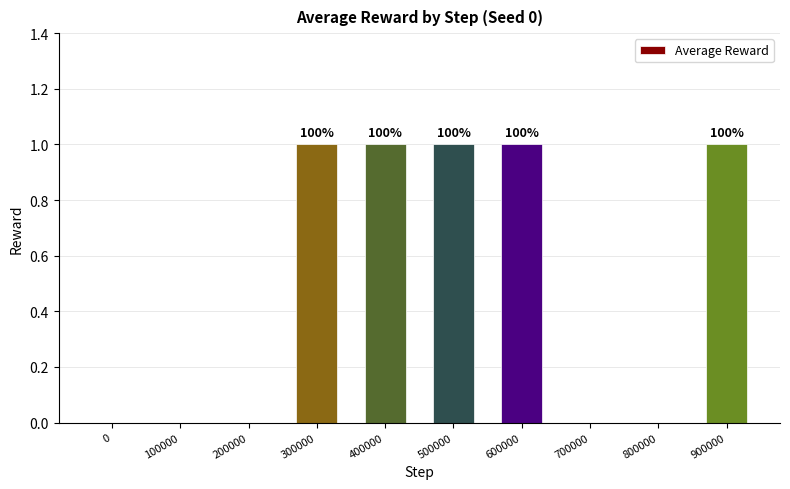

How many bars are there in total?

10